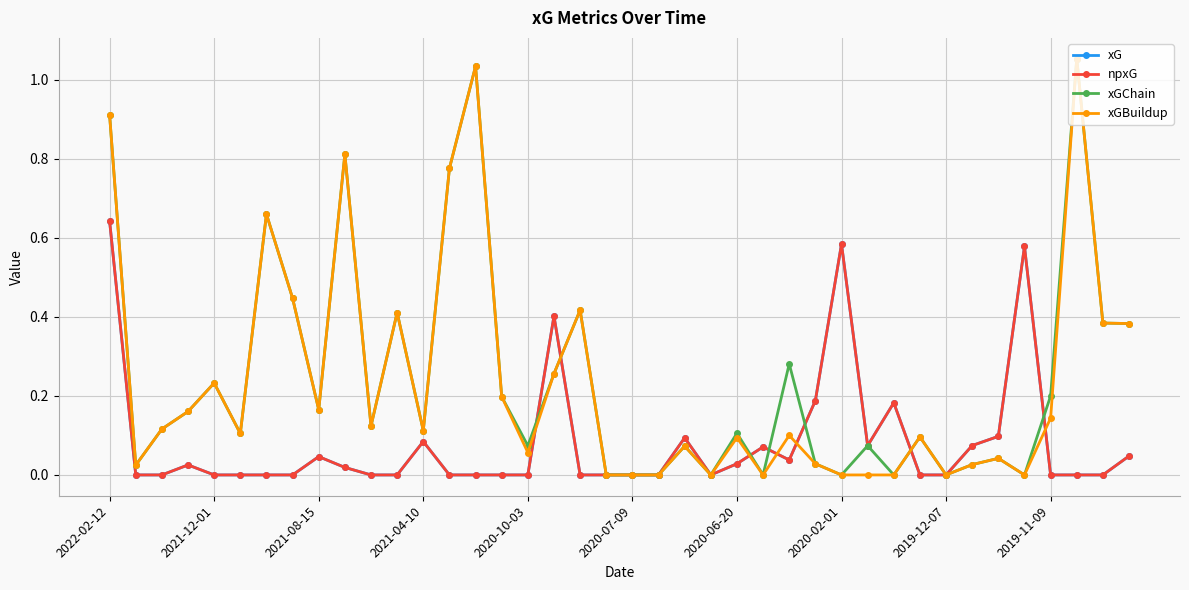

Is this an area chart (filled region under the line)?

No